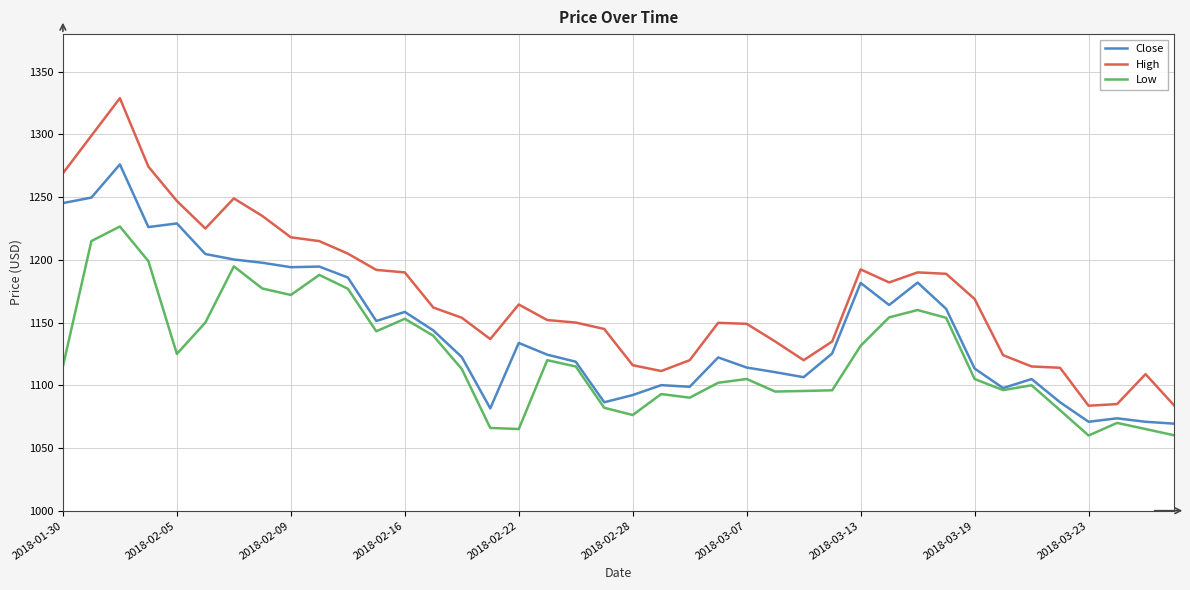

Which series has the largest range (max minus min)?

High